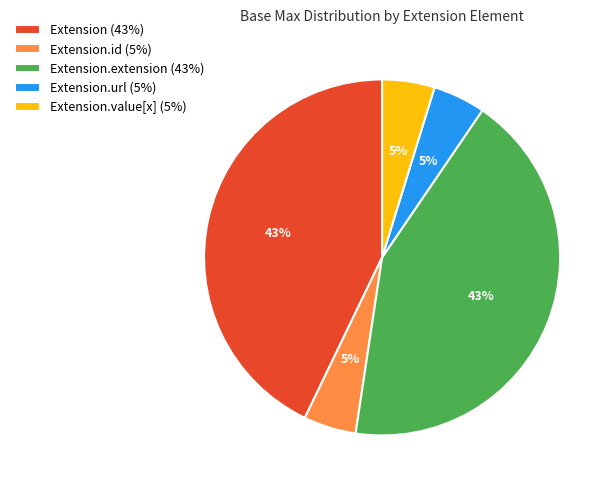

How many slices are in this pie chart?

5